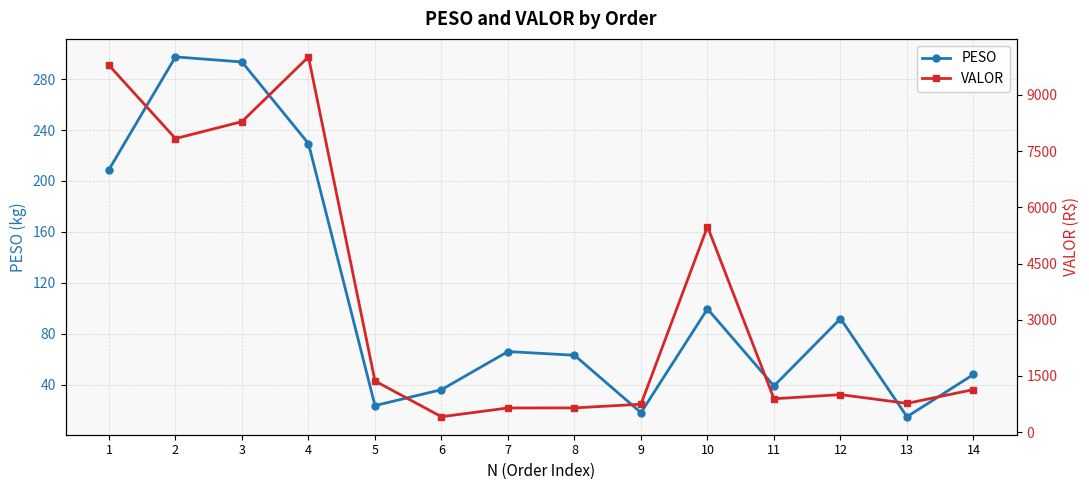

Which series has the largest total across all categories?

VALOR